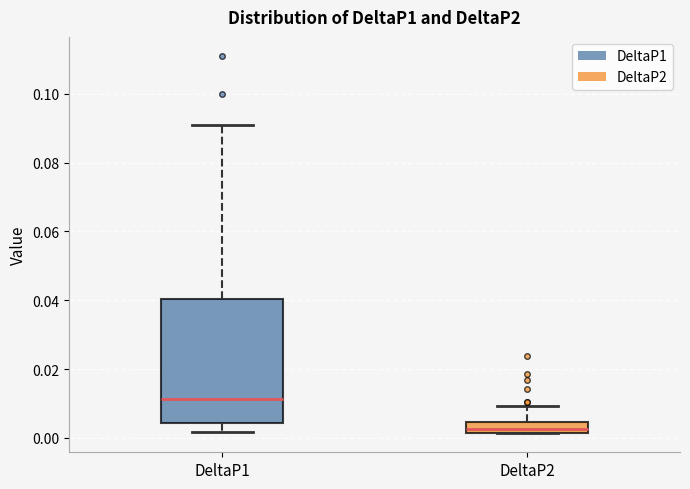

Comparing the boxes themselves (not the whiskers), which one is the tallest?

DeltaP1